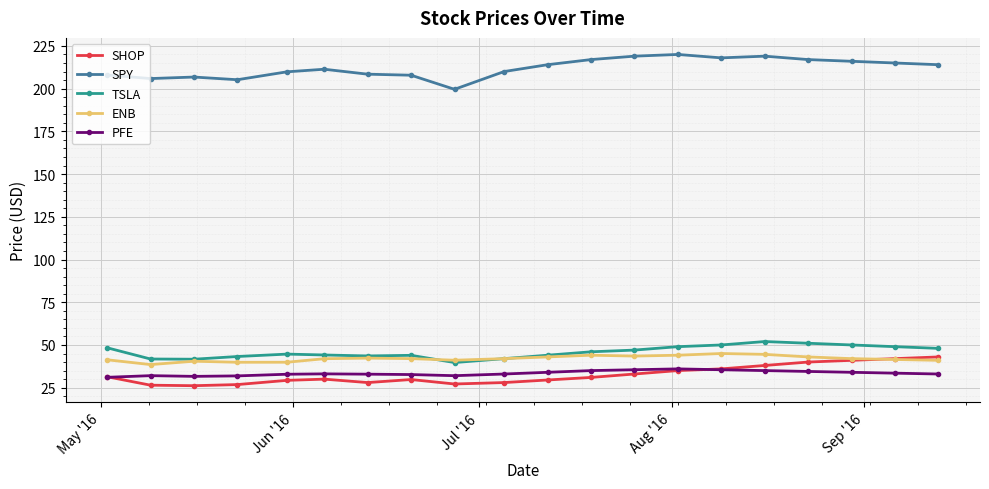

How many distinct data groups are displayed?

5